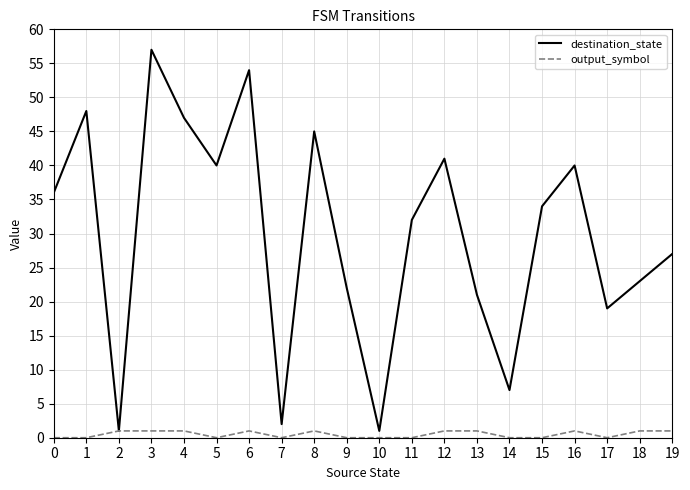

At how many categories does at least one series exceed 9?

16